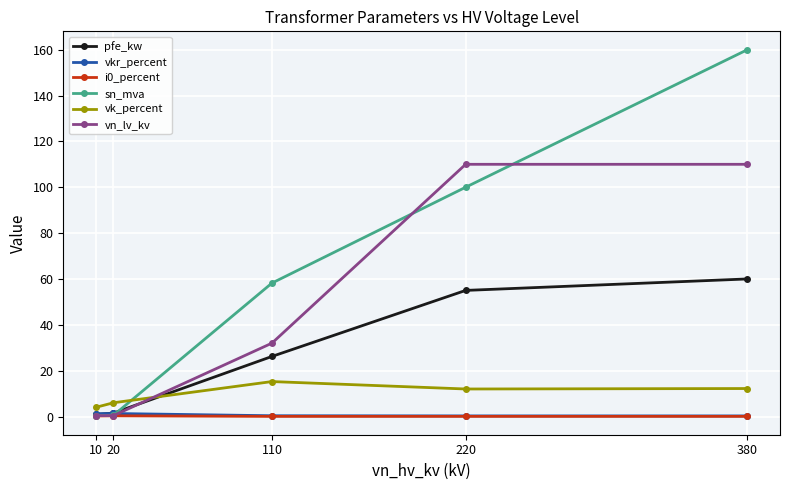

At which category is the sum across all series the highest?

380